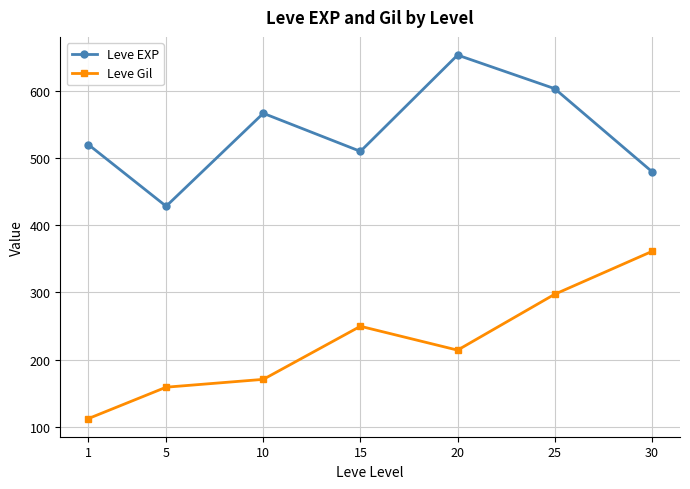

The value of Leve Gil at 25 is 134.9. True or false?

False